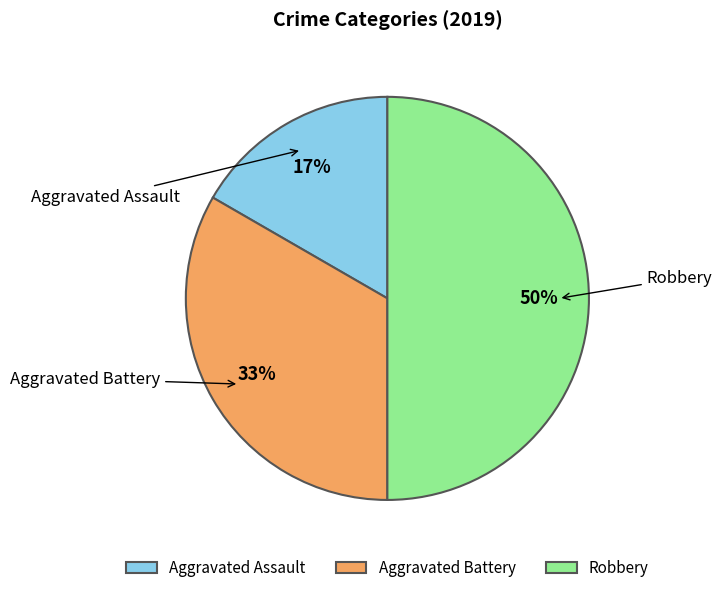

Is it true that Aggravated Battery is 41% of the pie?

False